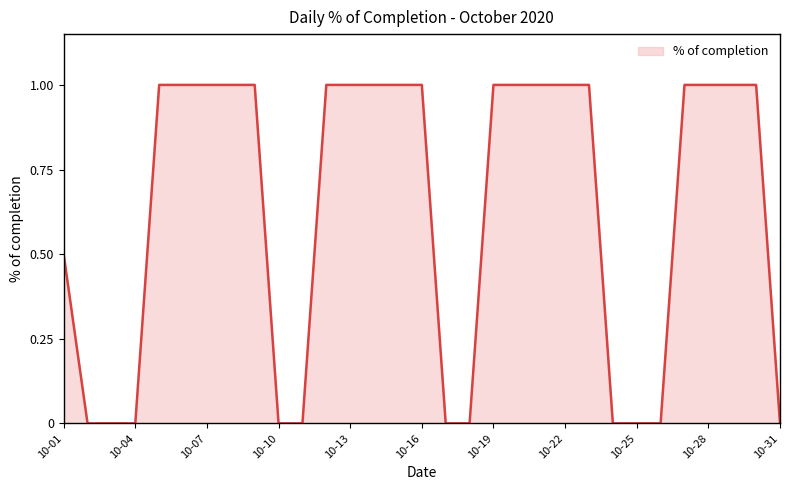

What is the difference between the maximum and minimum values?

1.0